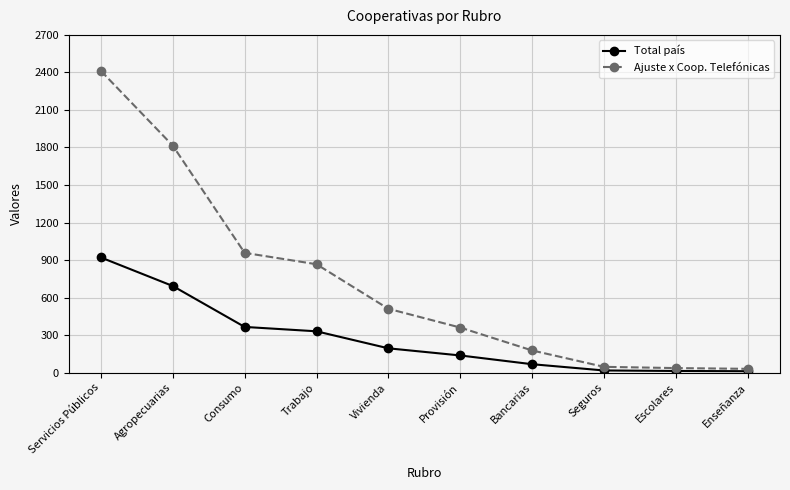

Which series has the largest total across all categories?

Ajuste x Coop. Telefónicas